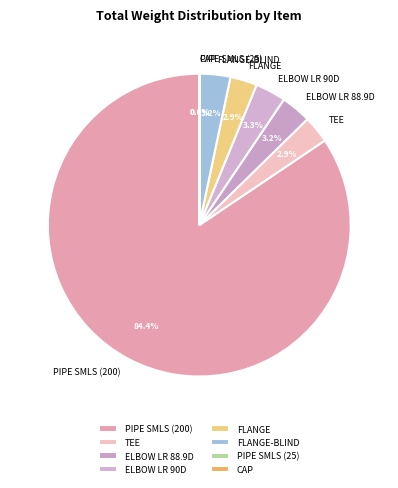

Which slice represents more than half of the pie?

PIPE SMLS (200)